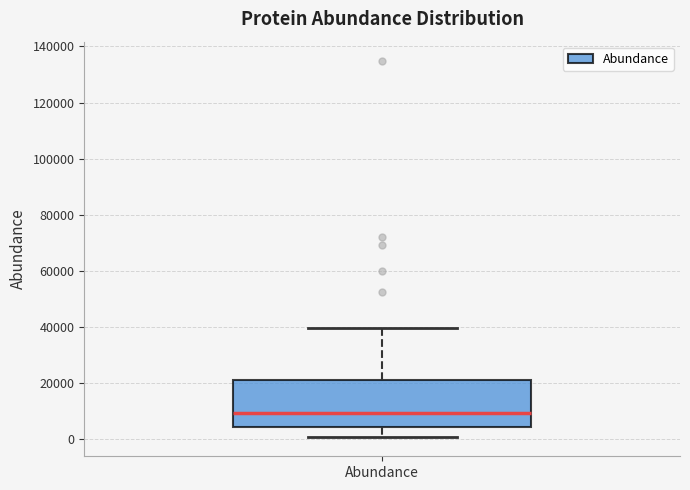

Transcribe this box plot: give where the median line is, the range the box spans, and where the two whiskers end, as read against the y-axis. The values are not printed on the chart, so give them approximately, as read against the axis.

median 10000, box 4000 to 20000, whiskers 0 to 40000